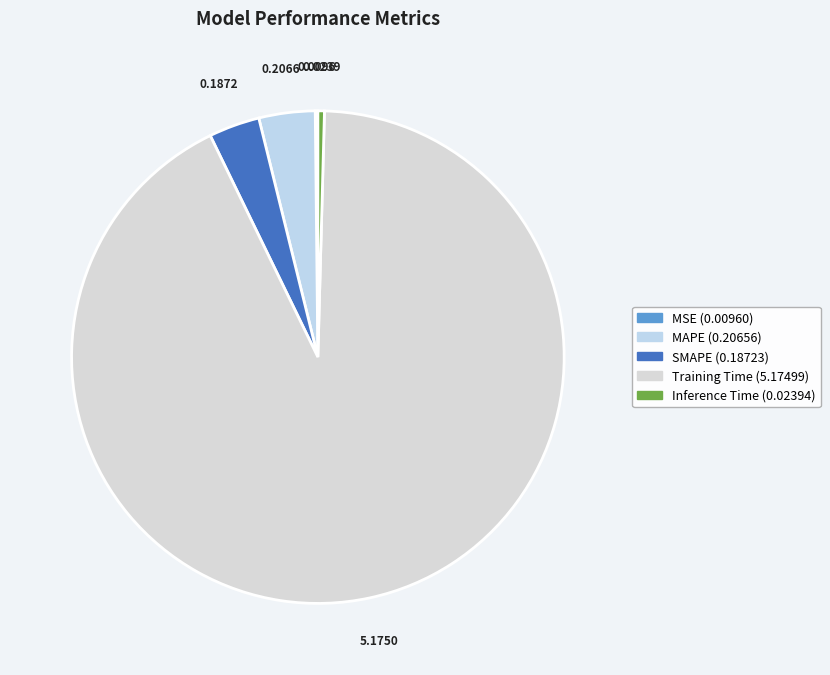

What percentage is NOT represented by MSE?

99.8%